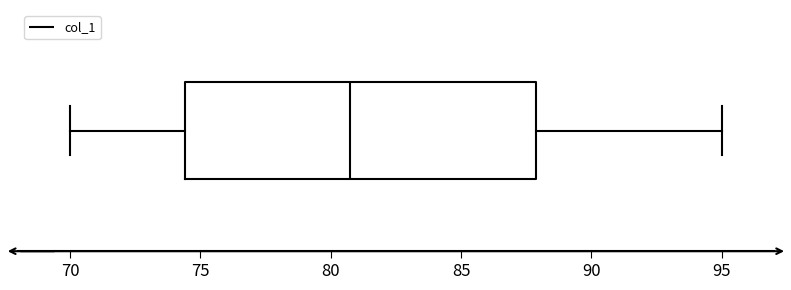

Where does the left whisker of the box end on the x-axis? The values are not printed on the chart, so give them approximately, as read against the axis.

70.0